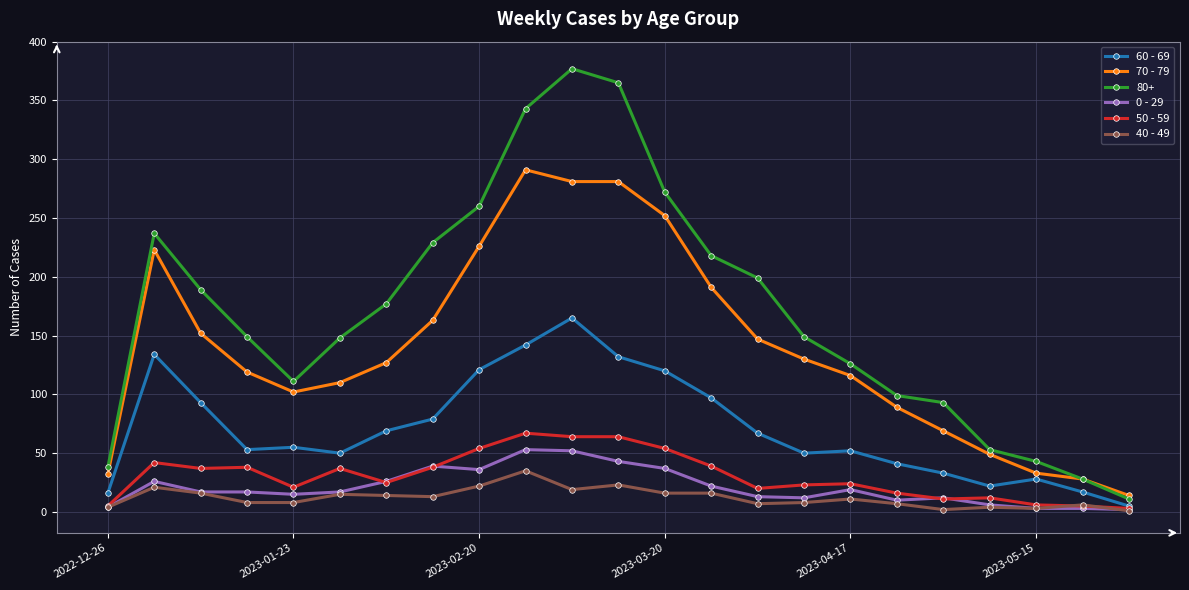

Which series has the largest total across all categories?

80+